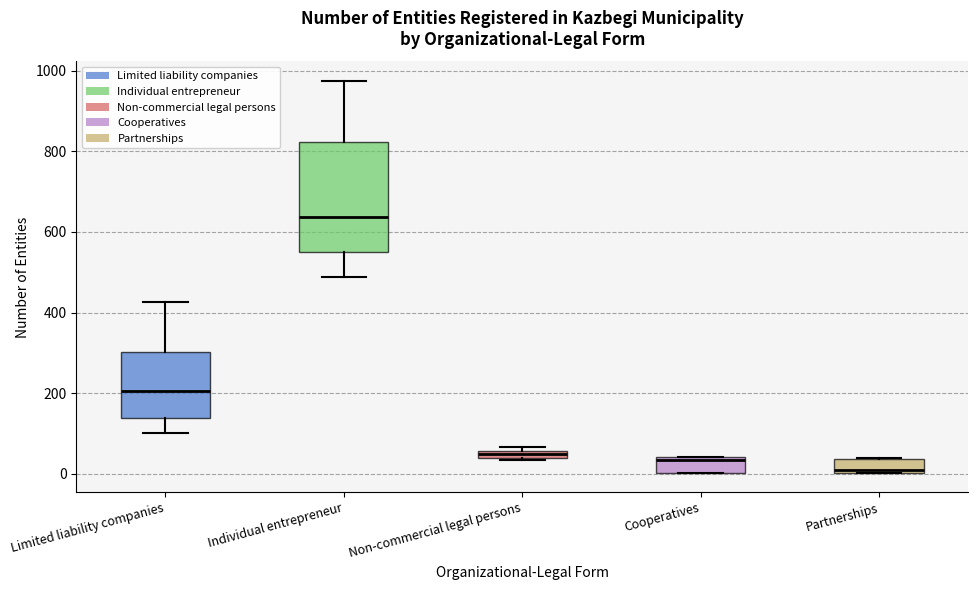

Where is the lower edge of the box for Partnerships on the y-axis? The values are not printed on the chart, so give them approximately, as read against the axis.

0